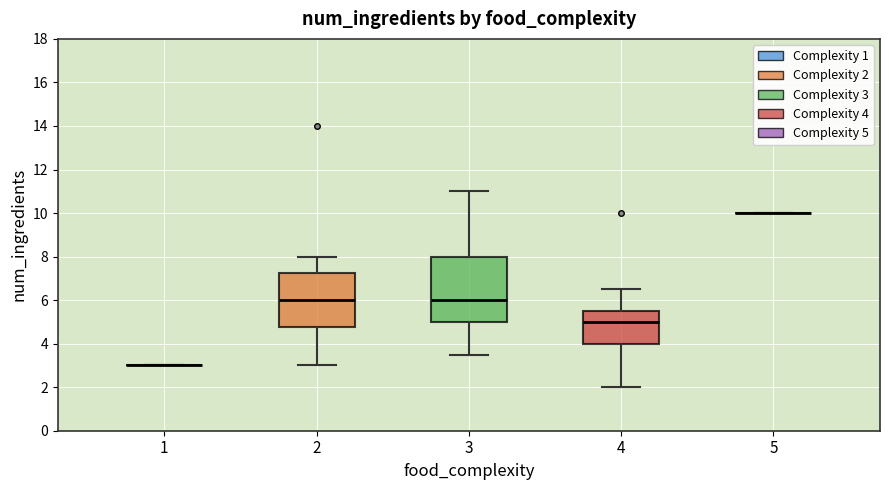

Reading left to right, transcribe this box plot: for each box, give where its median line is, the range the box spans, and where its two whiskers end, as read against the y-axis. The values are not printed on the chart, so give them approximately, as read against the axis.

1: box collapsed to a line at 3.0, whiskers 3.0 to 3.0
2: median 6.0, box 4.8 to 7.2, whiskers 3.0 to 8.0
3: median 6.0, box 5.0 to 8.0, whiskers 3.6 to 11.0
4: median 5.0, box 4.0 to 5.6, whiskers 2.0 to 6.6
5: box collapsed to a line at 10.0, whiskers 10.0 to 10.0